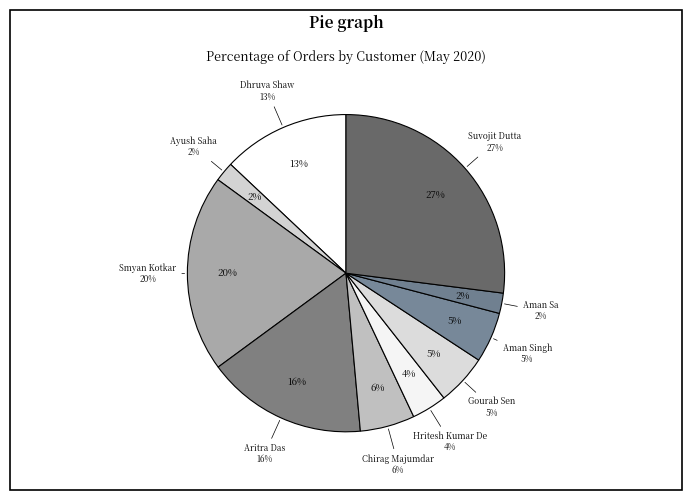

Is Aman Singh the majority of the pie?

No